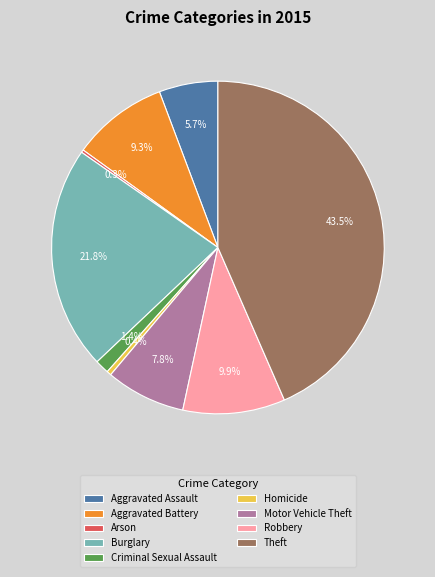

Which has a higher value, Aggravated Battery or Burglary?

Burglary